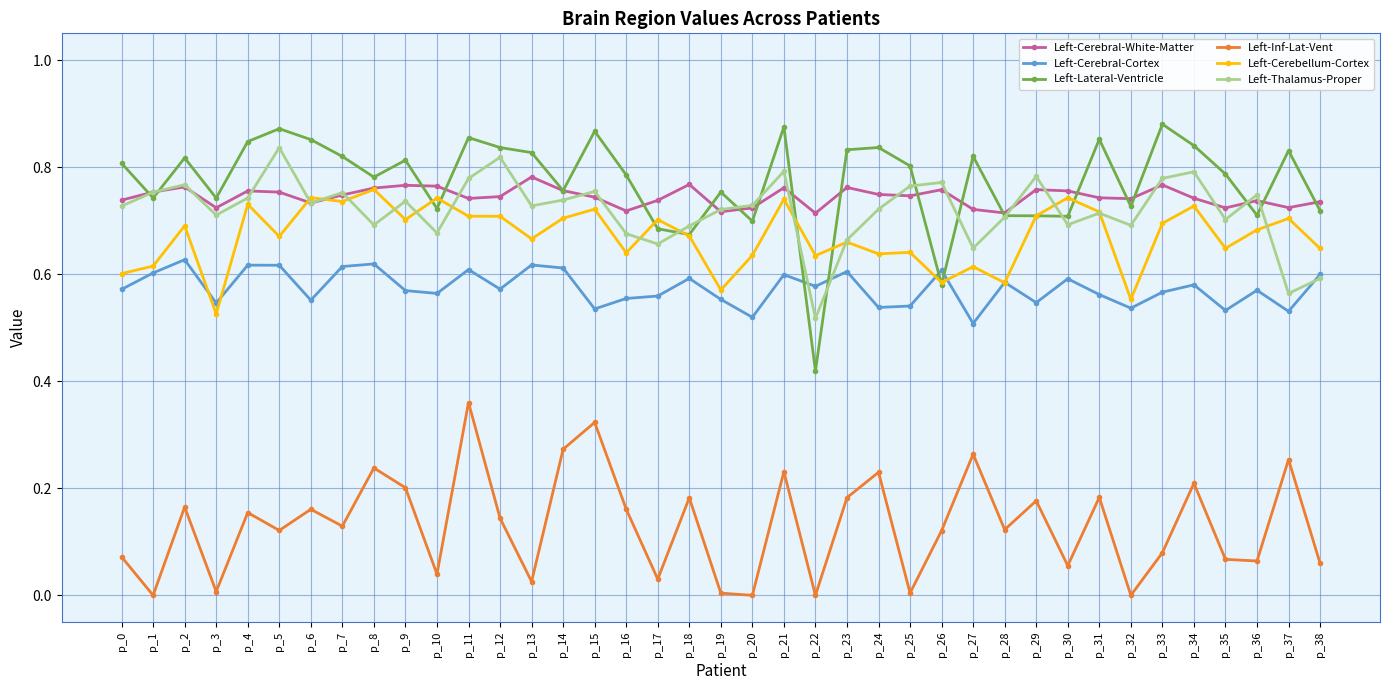

True or false: Left-Cerebellum-Cortex has more than 0 points higher than both neighbors.

True